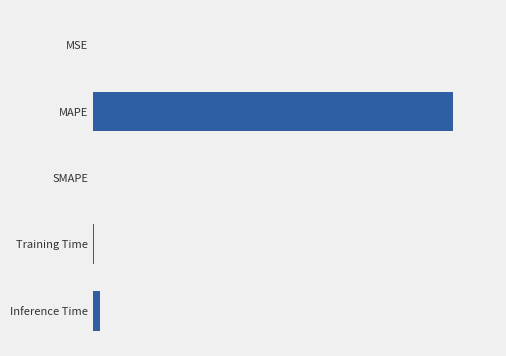

What is the greatest value displayed?

47.3